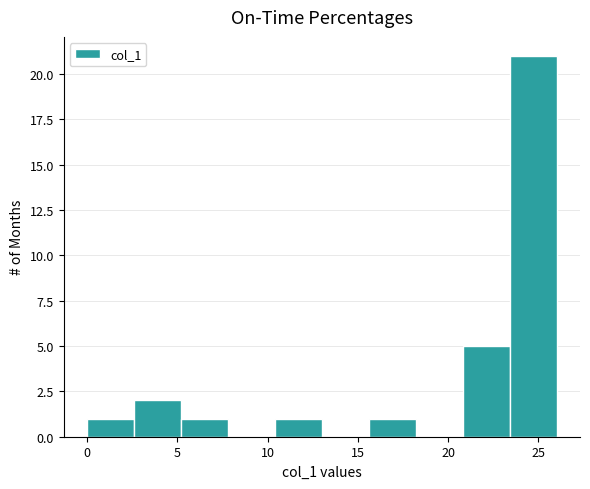

Which range on the x-axis has the tallest bar?

23.4 to 26.0